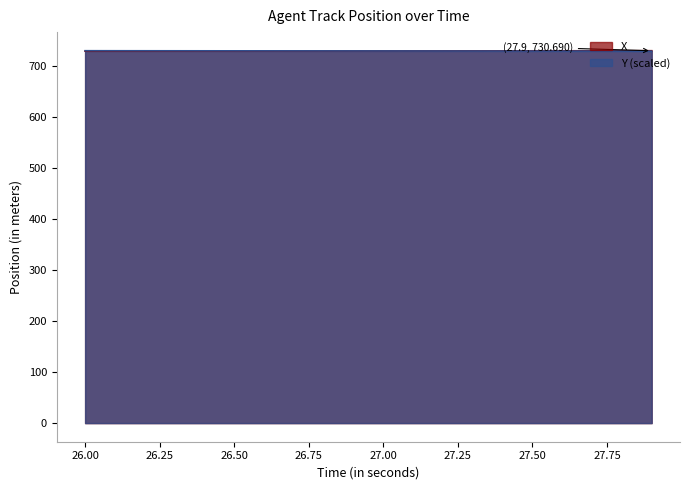

What is the label of the 8th point from the right?

27.2